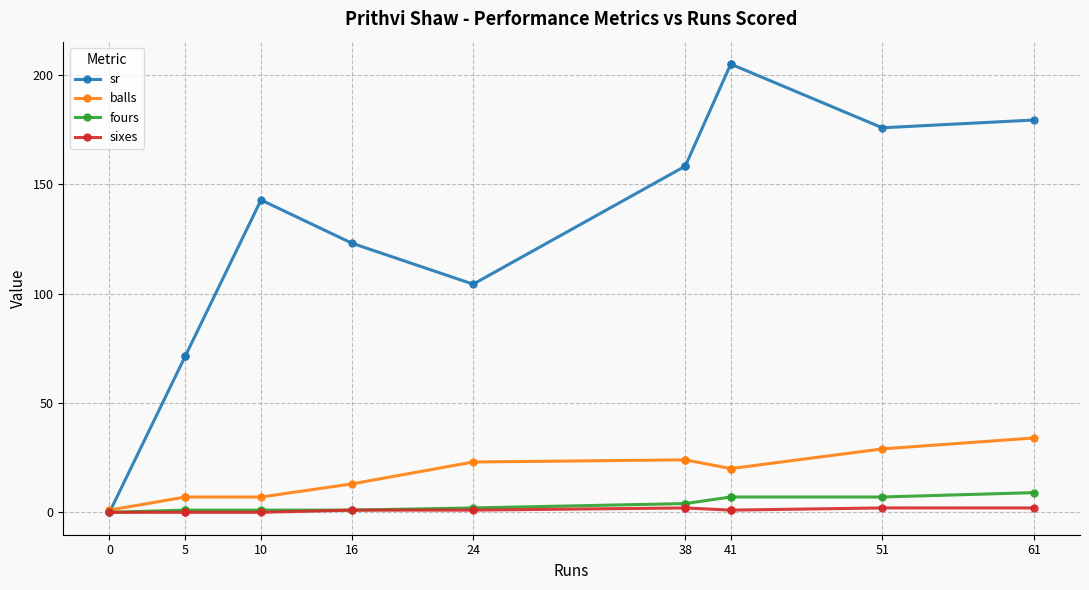

Which series has the largest total across all categories?

sr